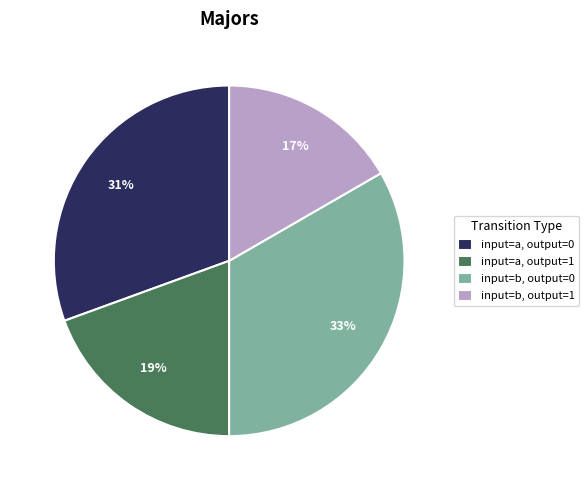

What percentage is the input=a, output=0 slice, to the nearest percent?

31%